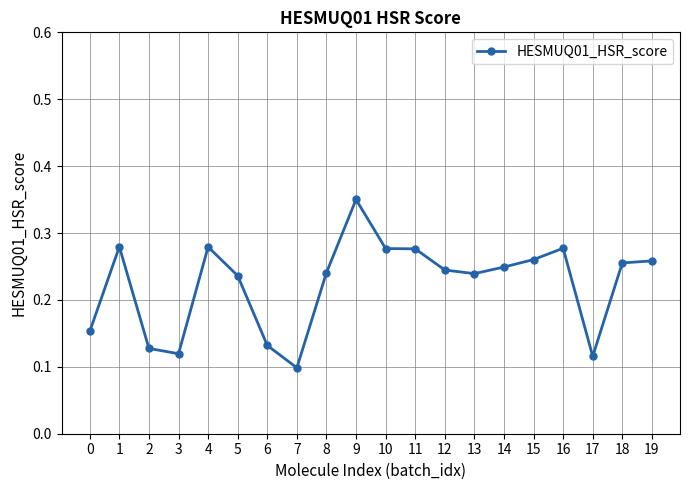

What is the sum of all values?

4.5